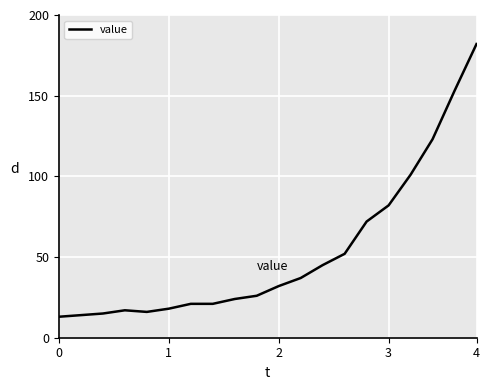

What is the minimum value shown in the chart?

13